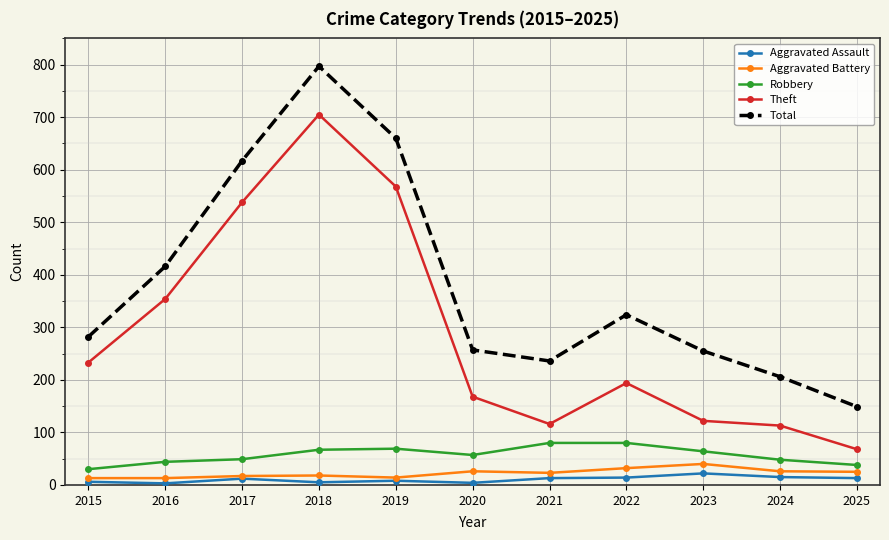

At how many categories does at least one series exceed 180?

10